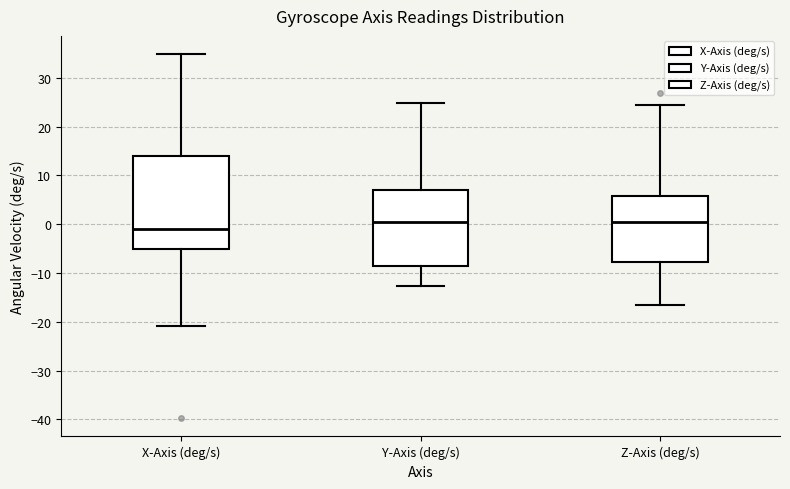

Reading left to right, transcribe this box plot: for each box, give where its median line is, the range the box spans, and where its two whiskers end, as read against the y-axis. The values are not printed on the chart, so give them approximately, as read against the axis.

X-Axis (deg/s): median -1, box -5 to 14, whiskers -21 to 35
Y-Axis (deg/s): median 0, box -8 to 7, whiskers -13 to 25
Z-Axis (deg/s): median 0, box -8 to 6, whiskers -16 to 24